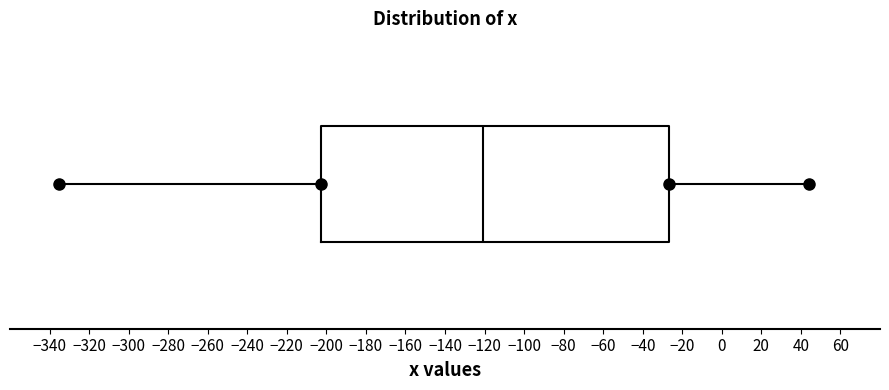

Read this box plot against the x-axis: the position of the median line, the range covered by the box, and the ends of both whiskers. The values are not printed on the chart, so give them approximately, as read against the axis.

median -120, box -202 to -26, whiskers -336 to 44